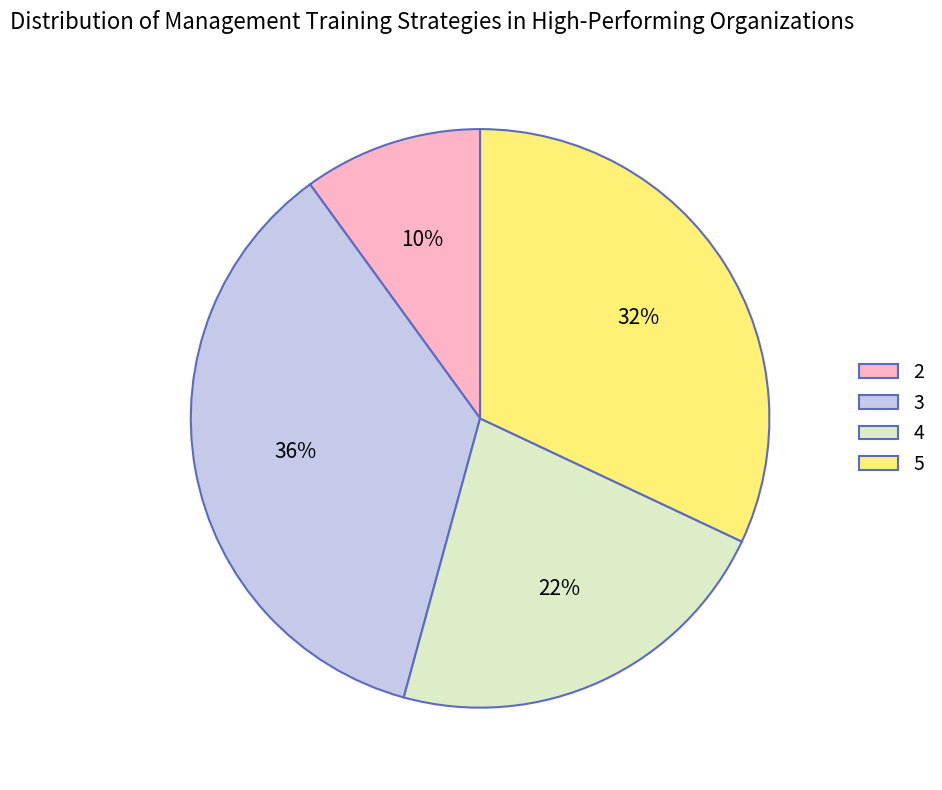

Which category has the smallest portion of the pie?

2